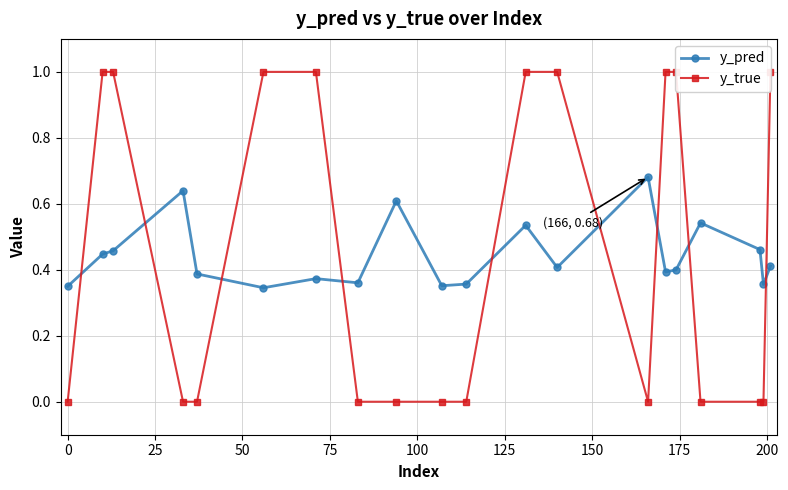

Count the y_pred values in the range 0 to 1.

20